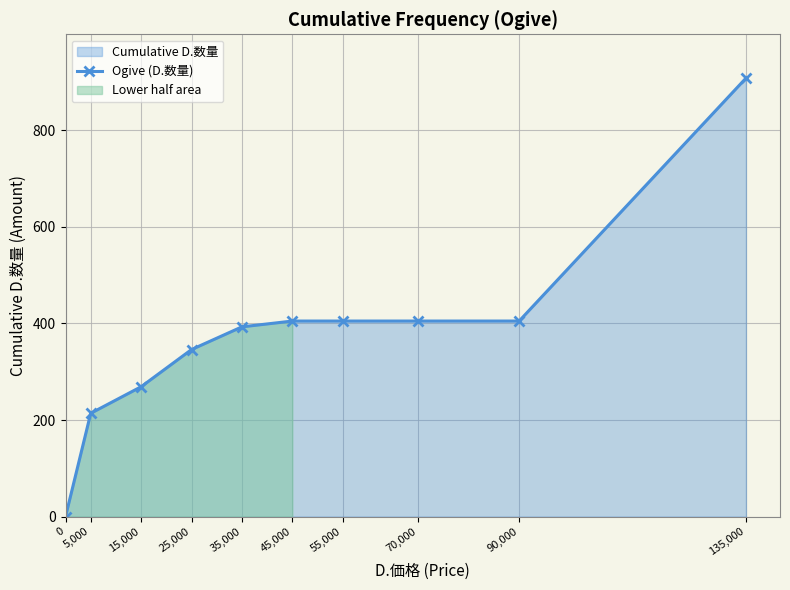

How many distinct data groups are displayed?

1